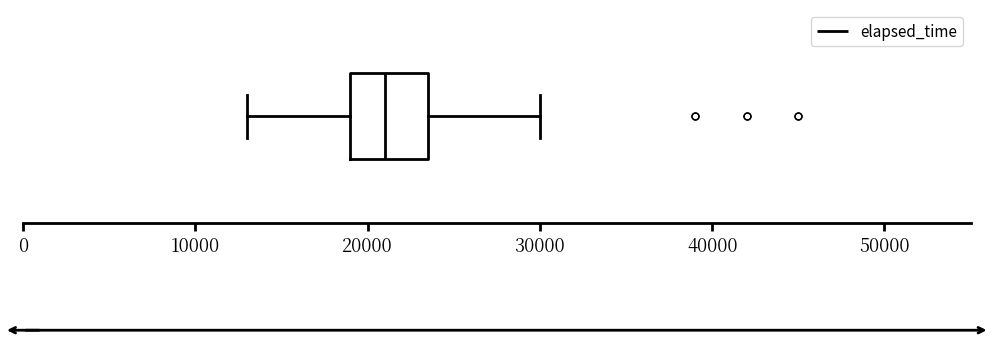

Transcribe this box plot: give where the median line is, the range the box spans, and where the two whiskers end, as read against the x-axis. The values are not printed on the chart, so give them approximately, as read against the axis.

median 21000, box 19000 to 24000, whiskers 13000 to 30000